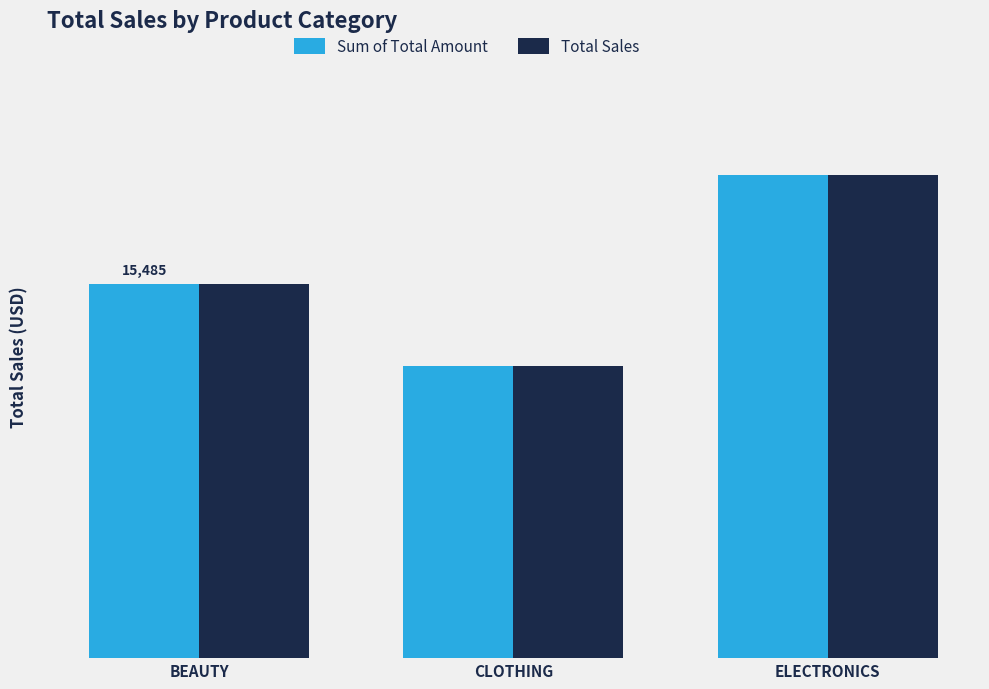

Rank the series by their maximum value, from highest to lowest.

Sum of Total Amount, Total Sales